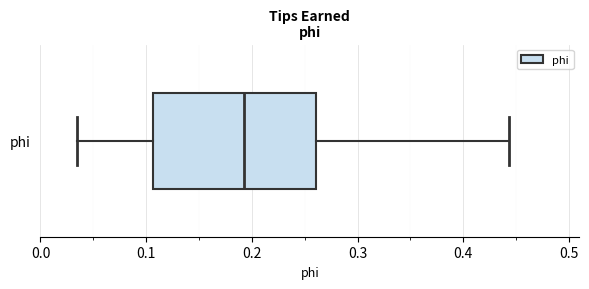

Read this box plot against the x-axis: the position of the median line, the range covered by the box, and the ends of both whiskers. The values are not printed on the chart, so give them approximately, as read against the axis.

median 0.19, box 0.11 to 0.26, whiskers 0.03 to 0.44